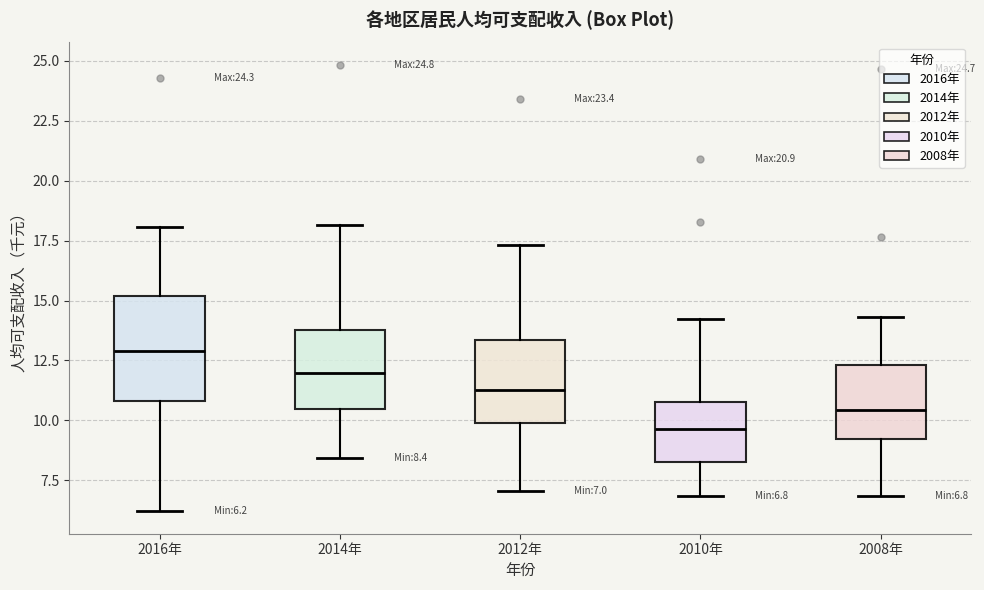

Which box has the highest median line?

2016年